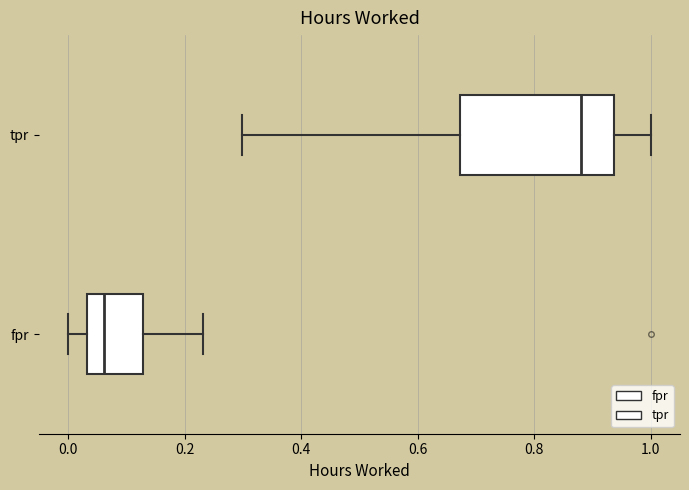

Comparing the boxes themselves (not the whiskers), which one is the widest?

tpr